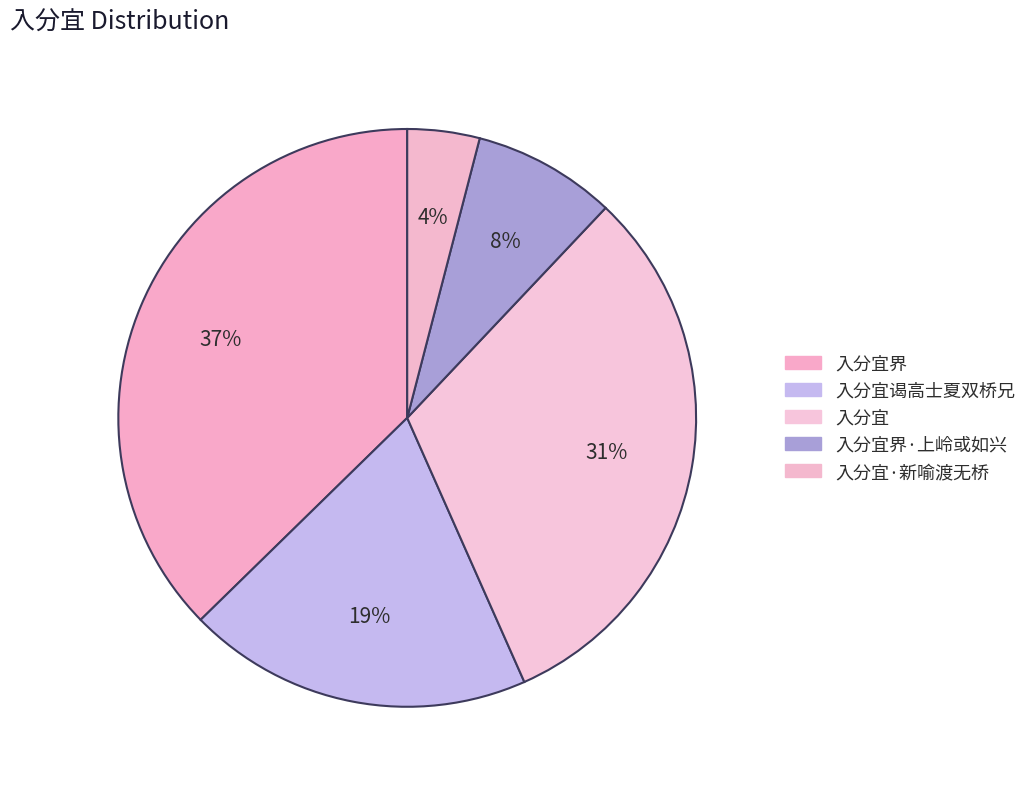

To the nearest percent, what is the average slice percentage?

20%